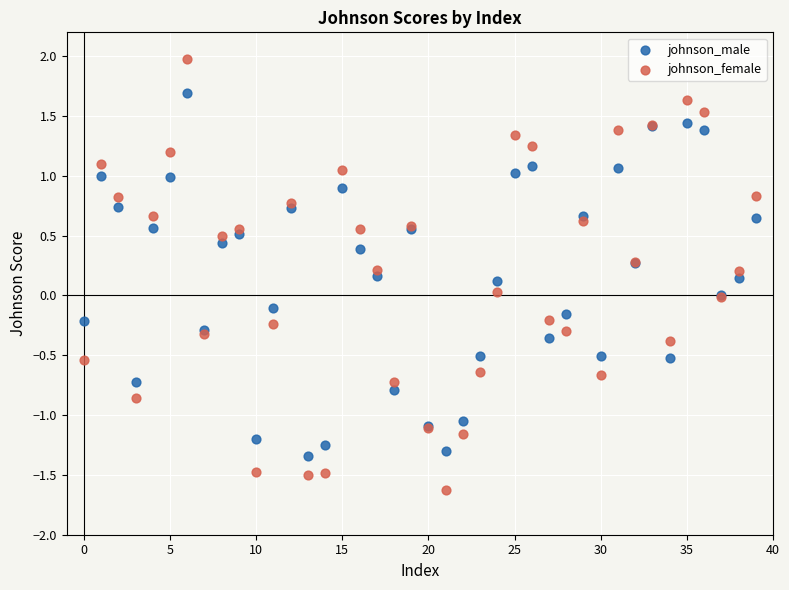

Which series contains the lowest Y value?

johnson_female